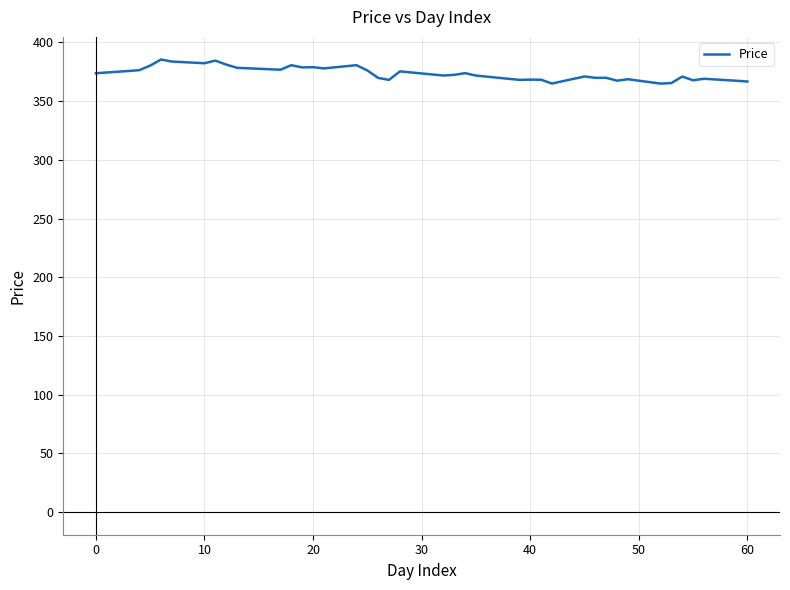

What is the minimum value shown in the chart?

364.9